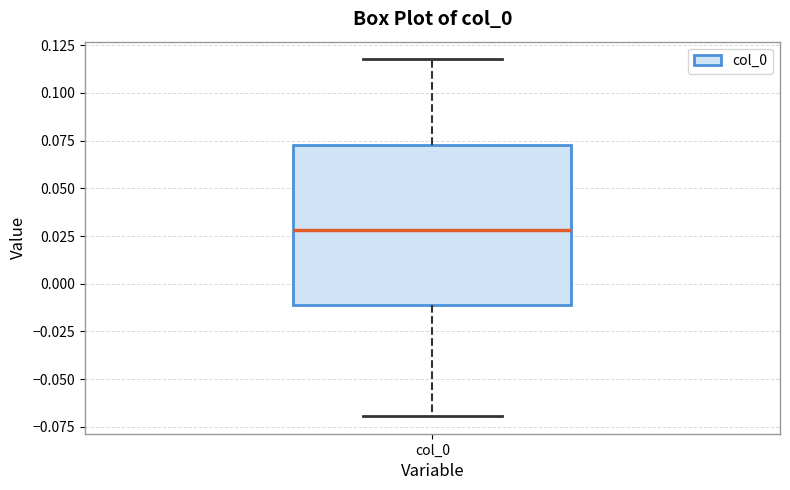

Transcribe this box plot: give where the median line is, the range the box spans, and where the two whiskers end, as read against the y-axis. The values are not printed on the chart, so give them approximately, as read against the axis.

median 0.030, box -0.010 to 0.075, whiskers -0.070 to 0.120